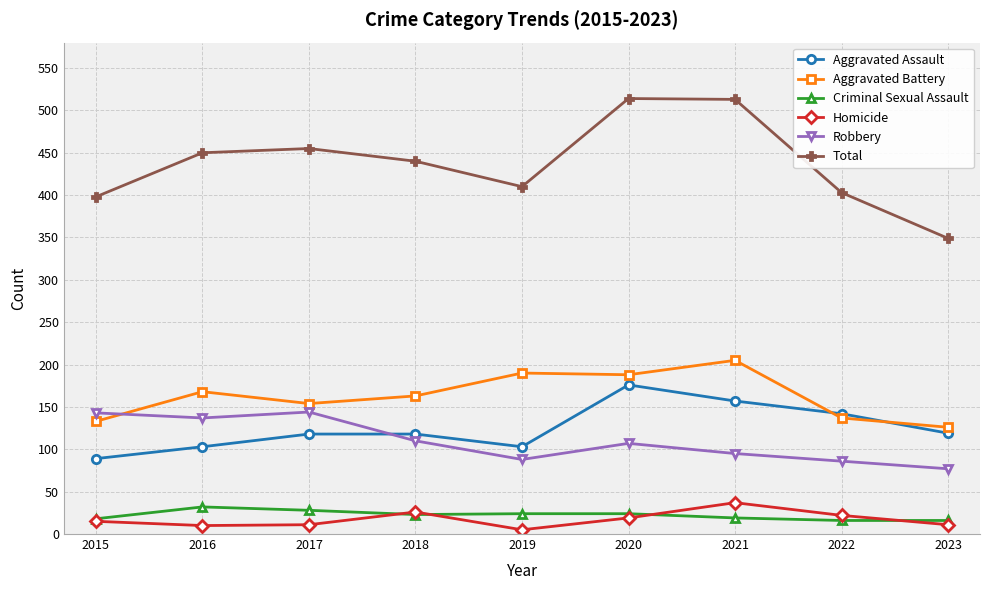

True or false: Aggravated Assault has more than 0 points higher than both neighbors.

True